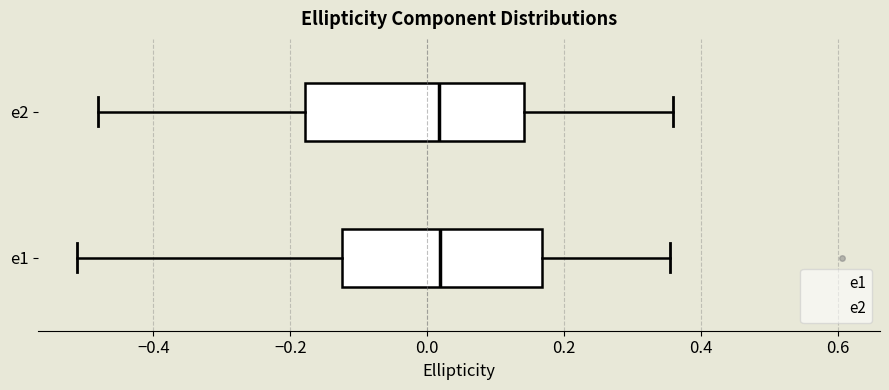

Comparing the boxes themselves (not the whiskers), which one is the widest?

e2